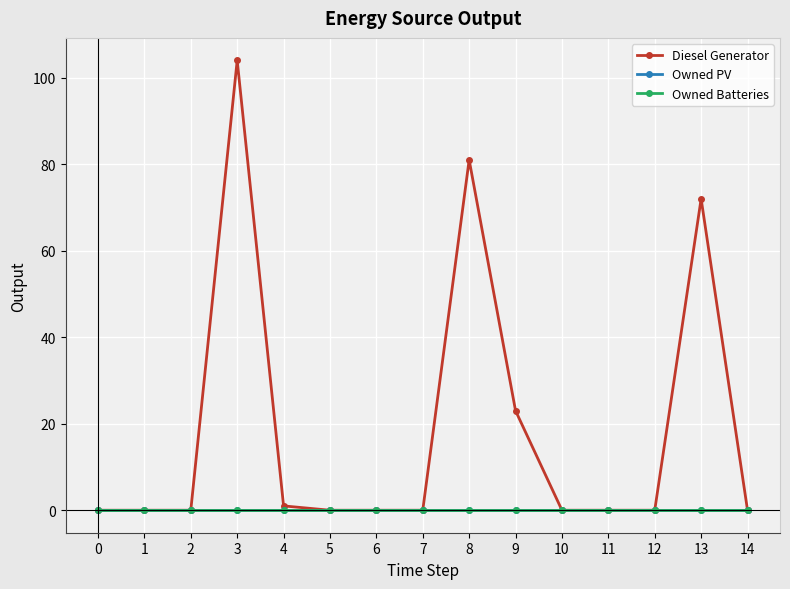

Does the chart have visible grid lines?

Yes